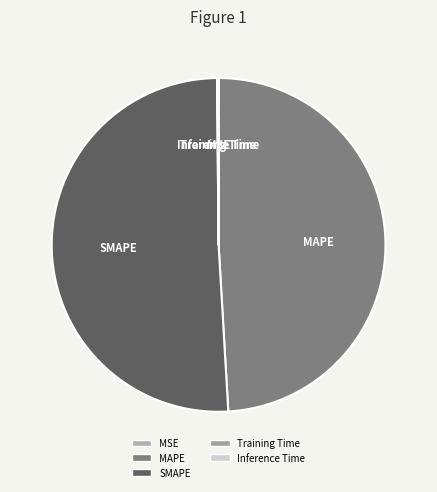

Which slice is the largest?

SMAPE